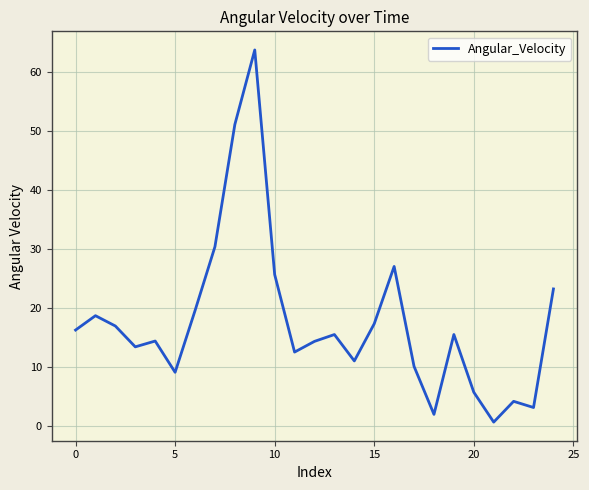

What is the greatest value displayed?

63.7